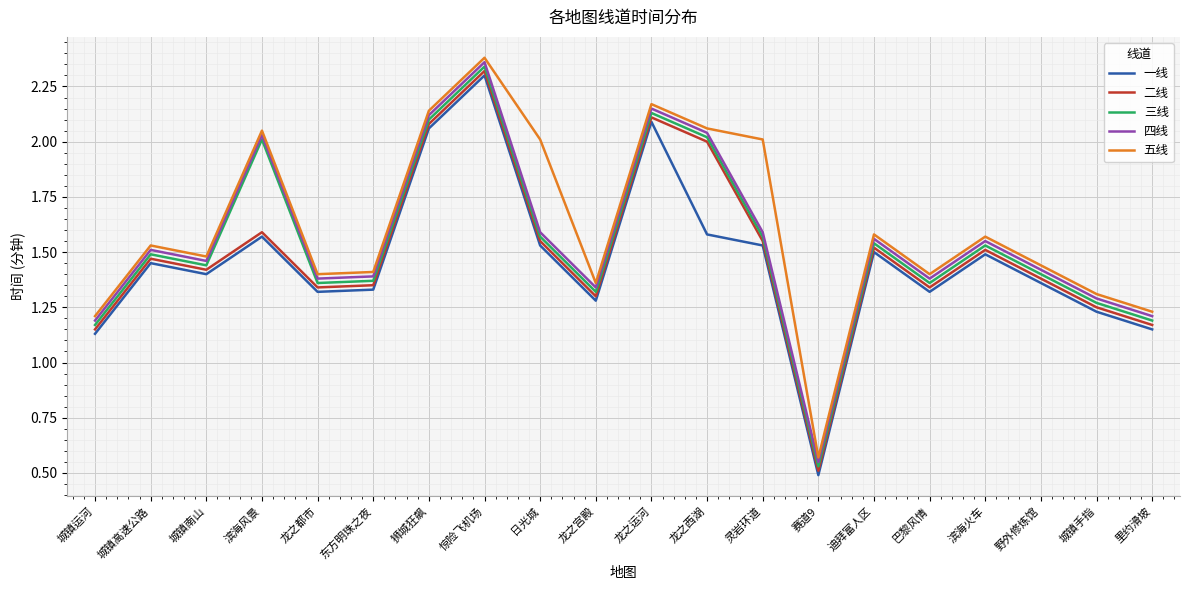

At which category does the chart reach its peak across all series?

惊险飞机场